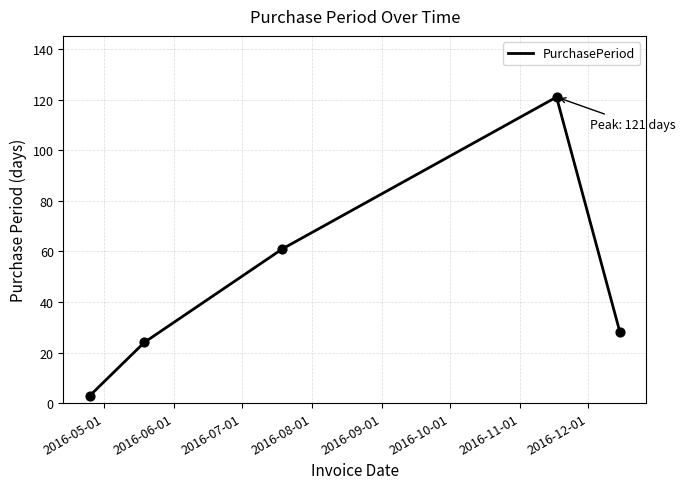

True or false: the data has more than 2 interior local peaks.

False